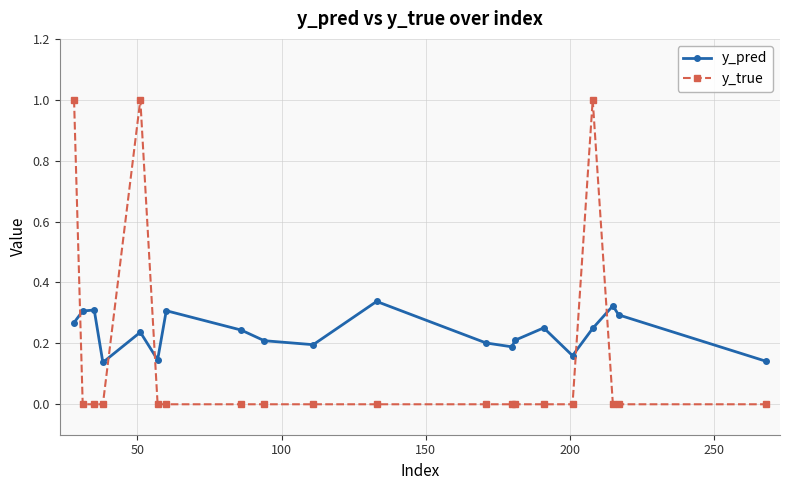

Which series has the widest spread of values?

y_true